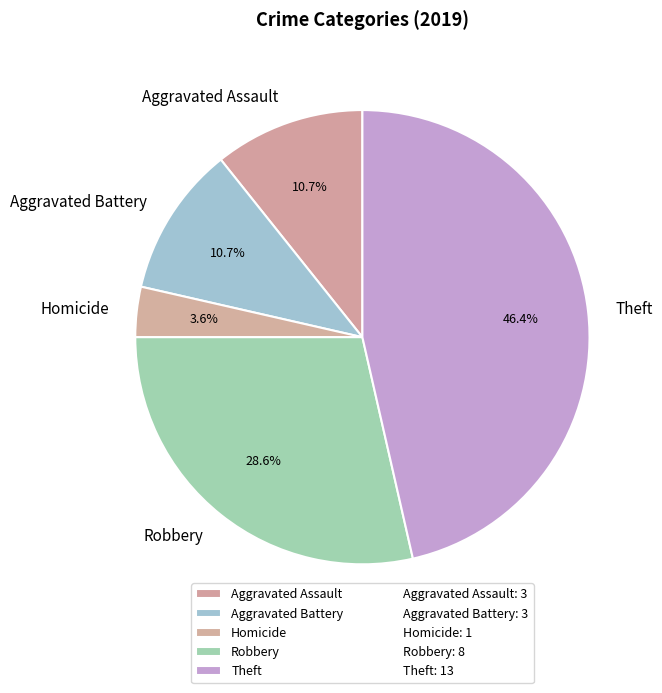

How many segments does this pie chart have?

5